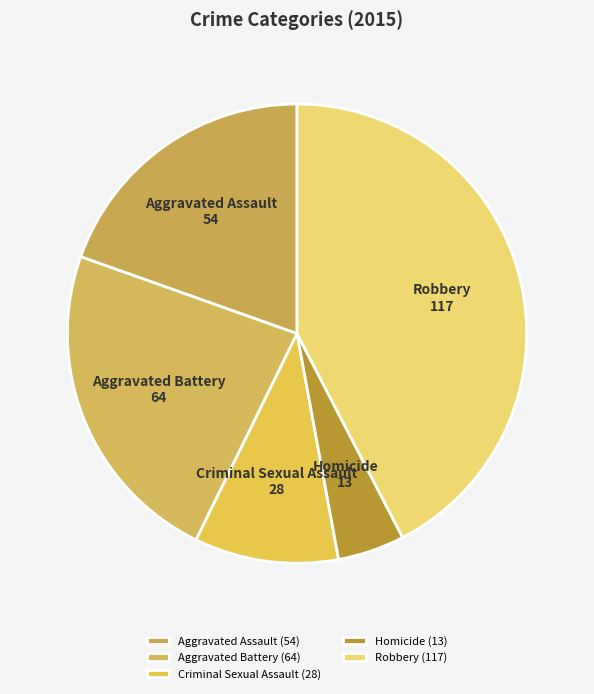

Which category has the biggest portion of the pie?

Robbery